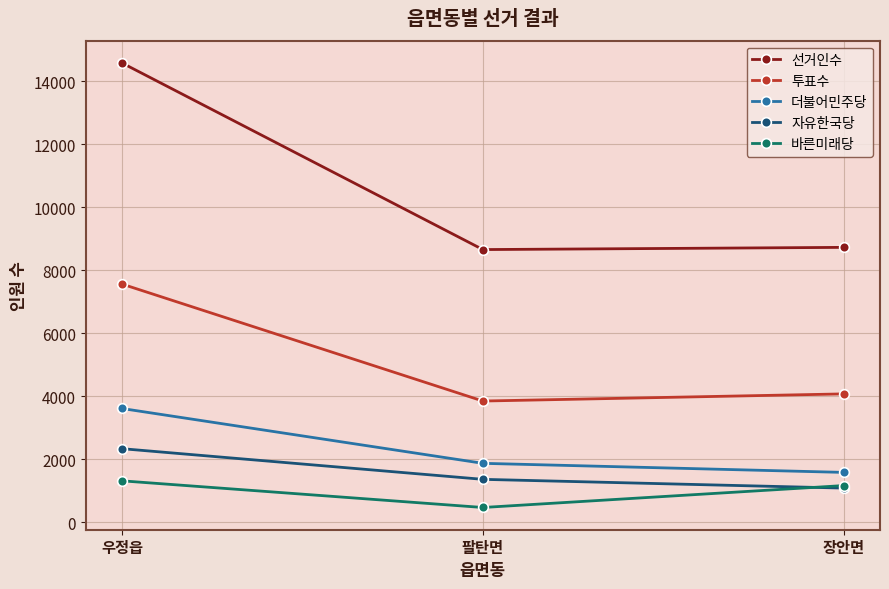

What position from the left is 장안면?

3